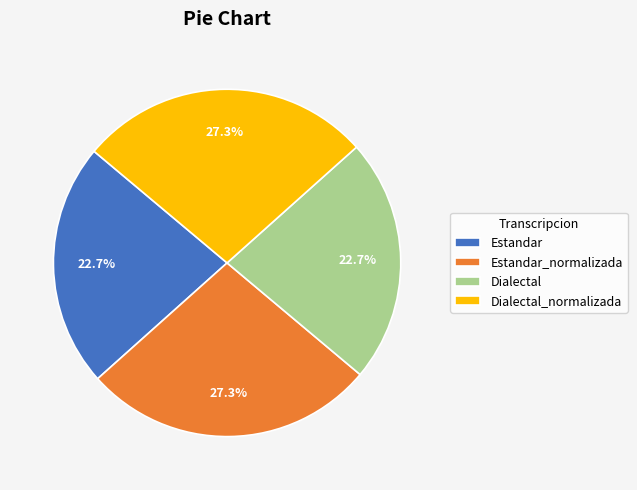

Approximately how many times larger is the value at Estandar_normalizada compared to Dialectal?

1.2